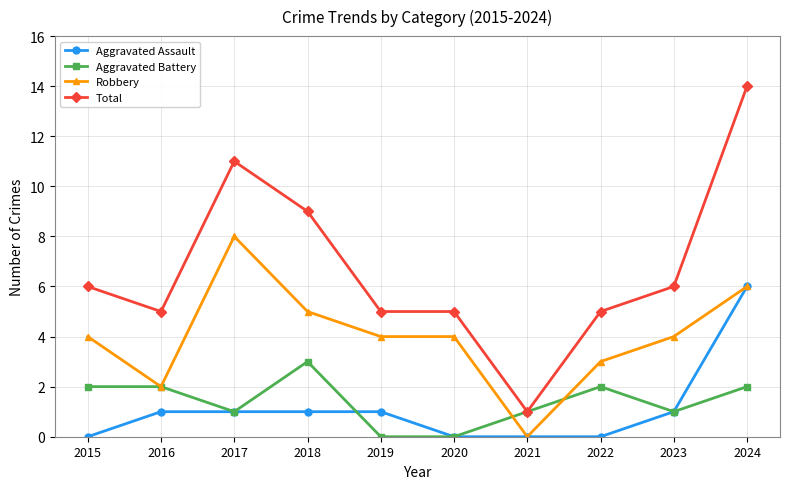

Does the chart display data point markers on the line(s)?

Yes